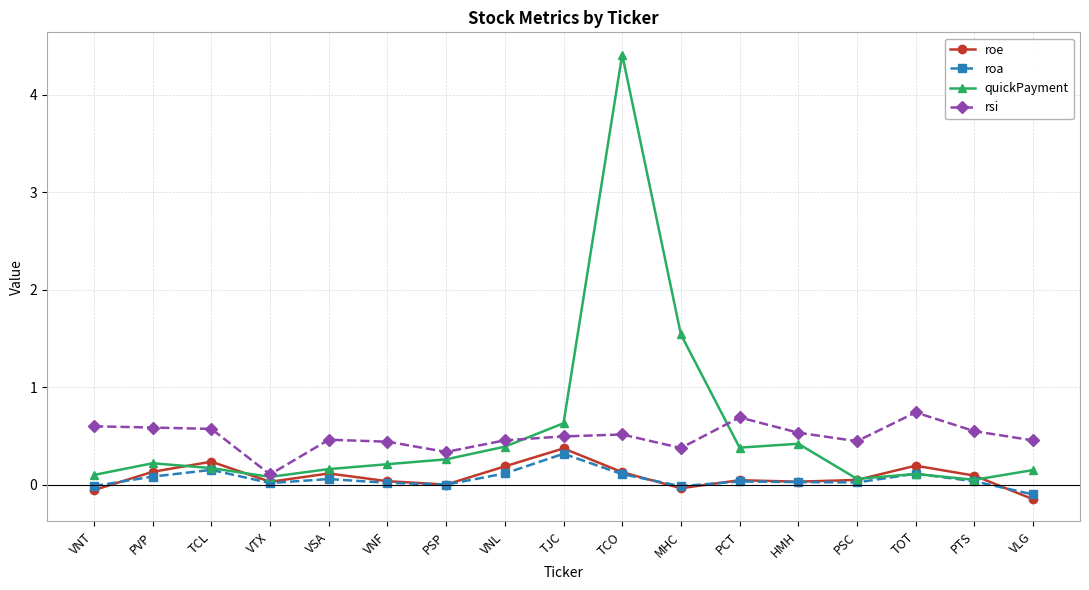

Count the rsi values in the range 0 to 1.

17